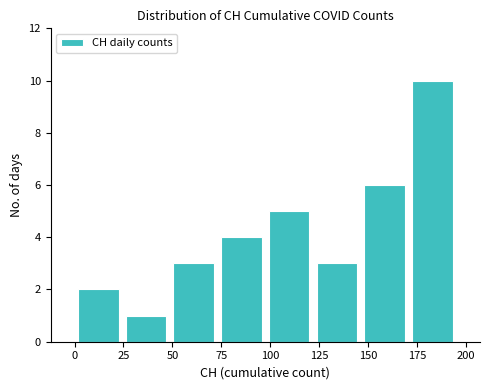

Reading left to right, list every bar in this chart as the range it spans on the x-axis followed by its height. Neither the bar edges nor the heights are printed on the chart, so give them approximately, as read against the axes.

0 to 25: 2
25 to 50: 1
50 to 75: 3
75 to 100: 4
100 to 120: 5
120 to 145: 3
145 to 170: 6
170 to 195: 10